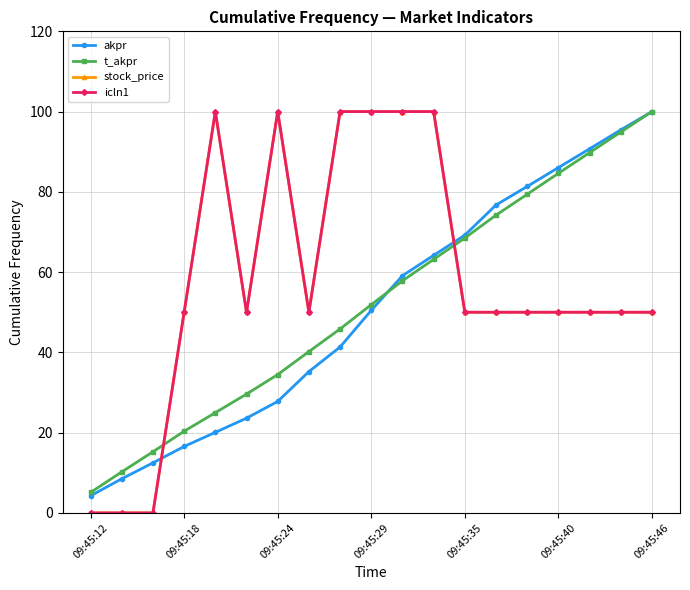

At how many categories does at least one series exceed 92?

8